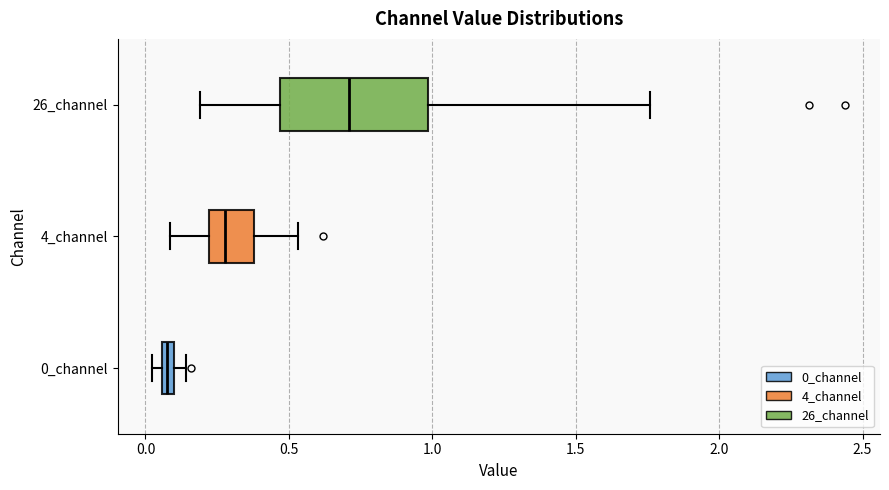

Which box is the widest, from its left edge to its right edge?

26_channel